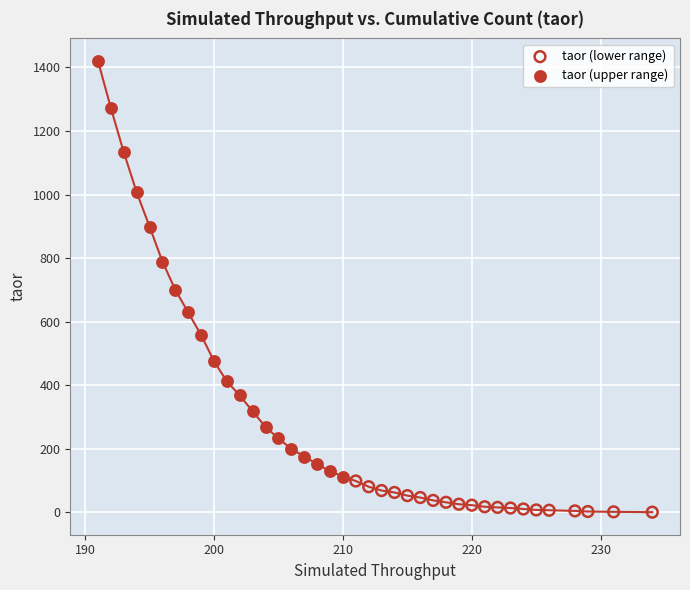

Which series reaches the maximum Y coordinate?

taor (upper range)